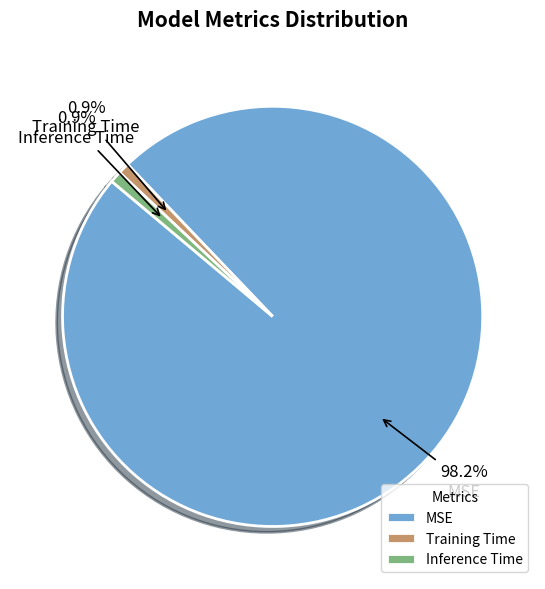

Is there any slice that represents more than half of the pie?

Yes